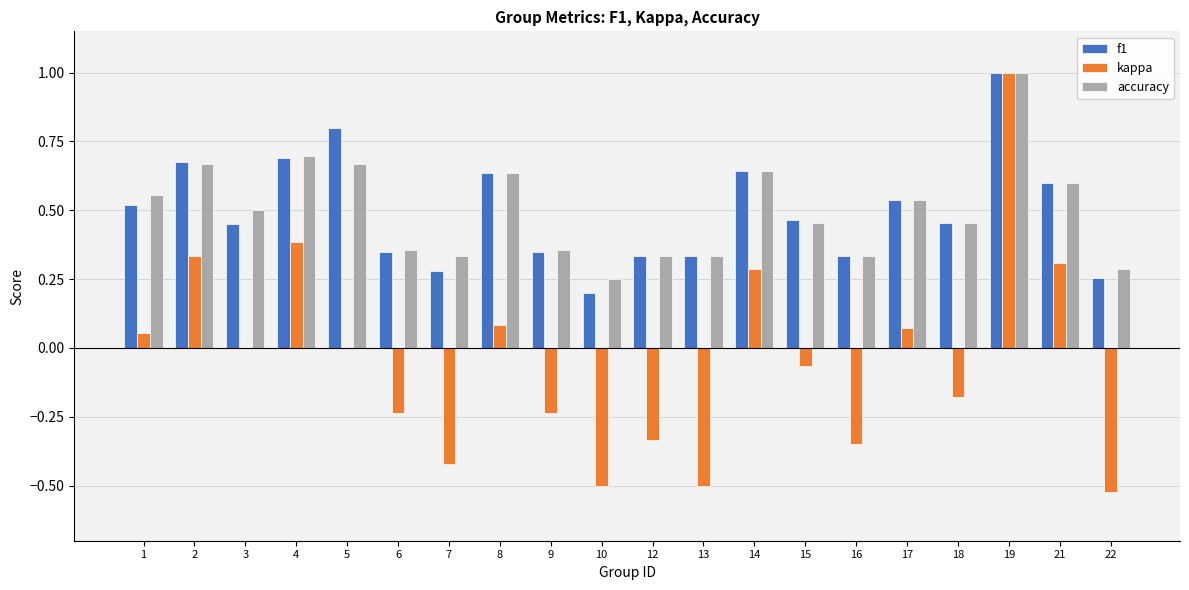

Between 10 and 12, which series saw the biggest shift?

kappa